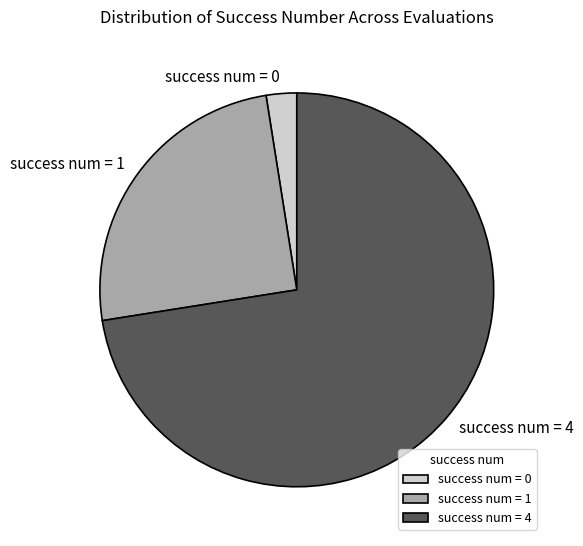

Is there any slice that represents more than half of the pie?

Yes